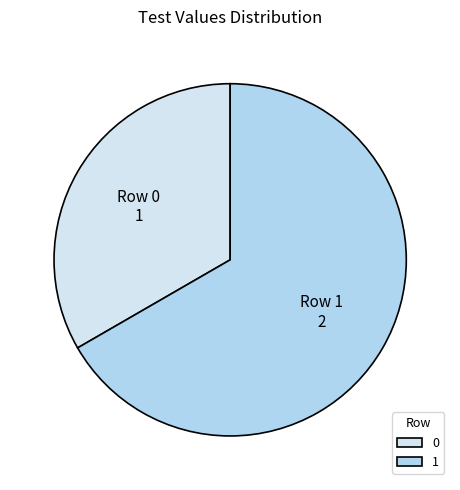

Is there any slice that represents more than half of the pie?

Yes